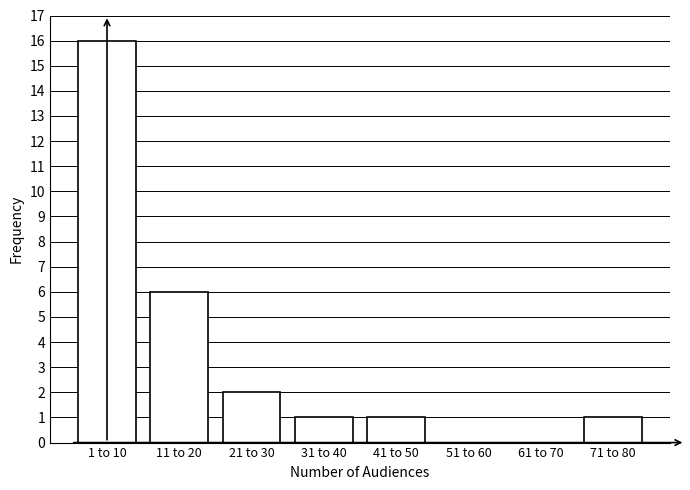

Reading left to right, extract all data points from this chart.

1 to 10=16	11 to 20=6	21 to 30=2	31 to 40=1	41 to 50=1	51 to 60=0	61 to 70=0	71 to 80=1